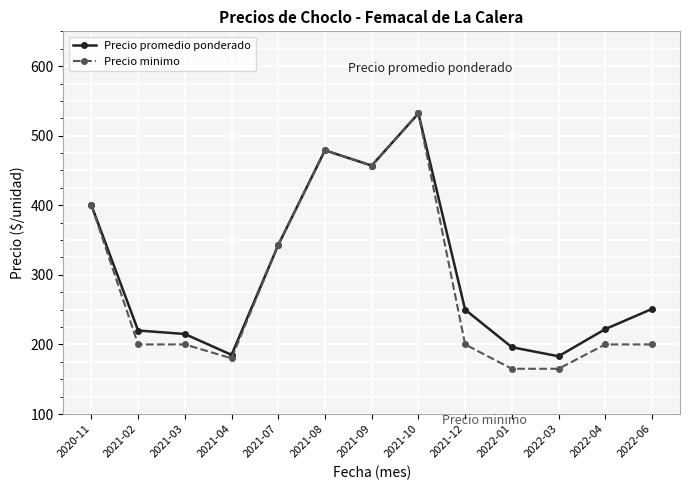

At which label does Precio promedio ponderado reach its peak?

2021-10